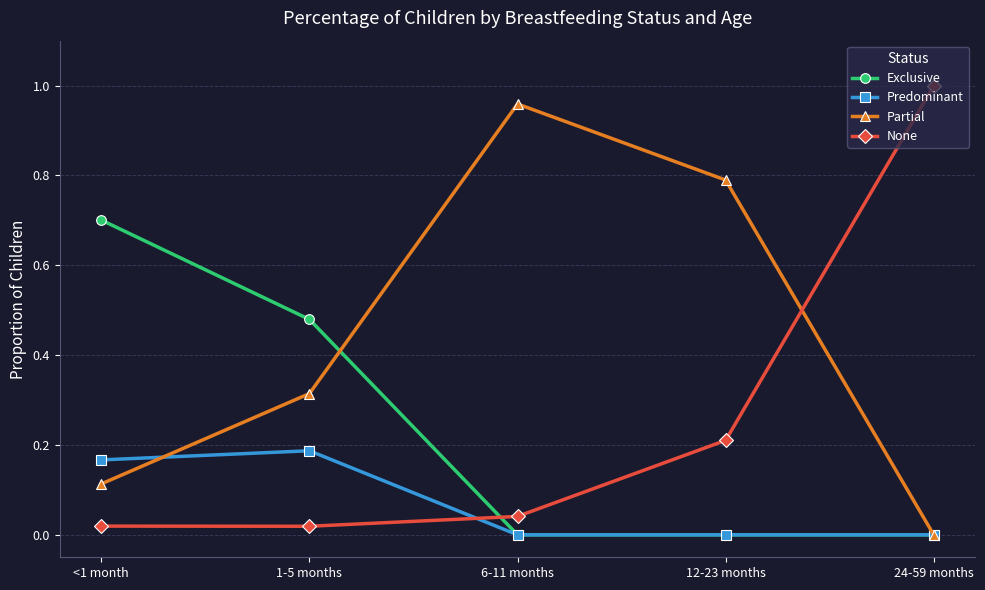

Count the Exclusive values in the range 0 to 1.

5